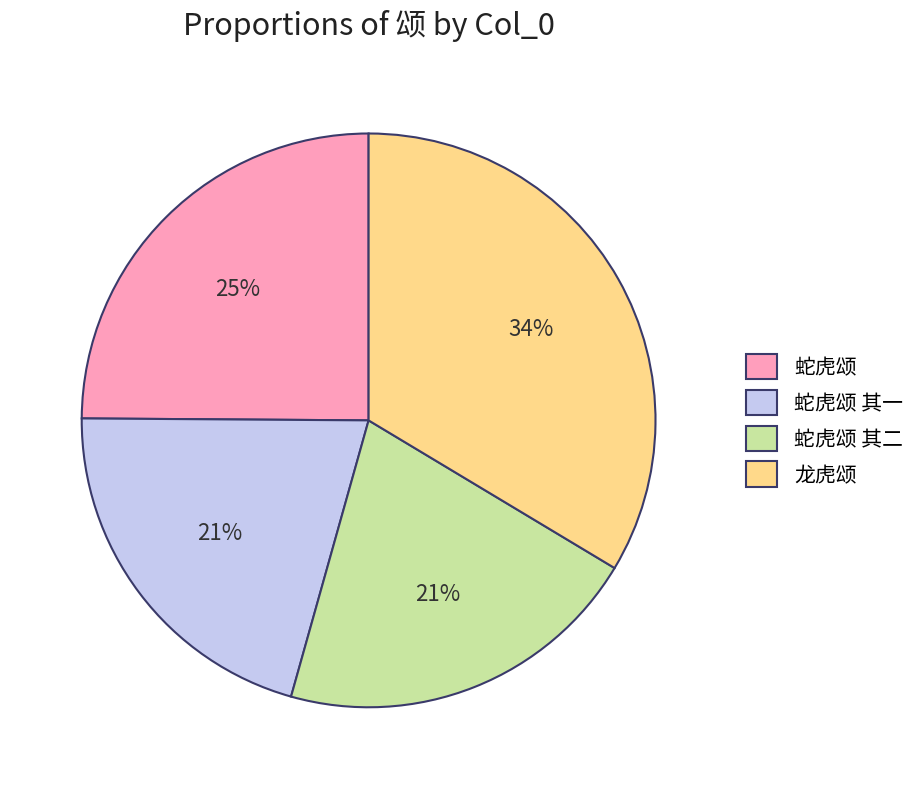

Combined, do 龙虎颂 and 蛇虎颂 account for over 50%?

Yes